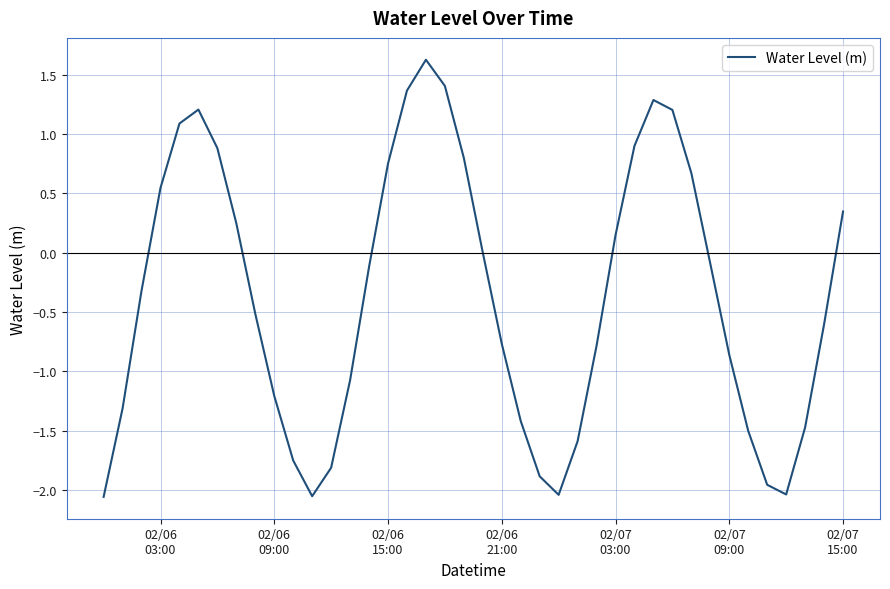

How many interior local peaks (higher than both neighbors) does the data have?

3